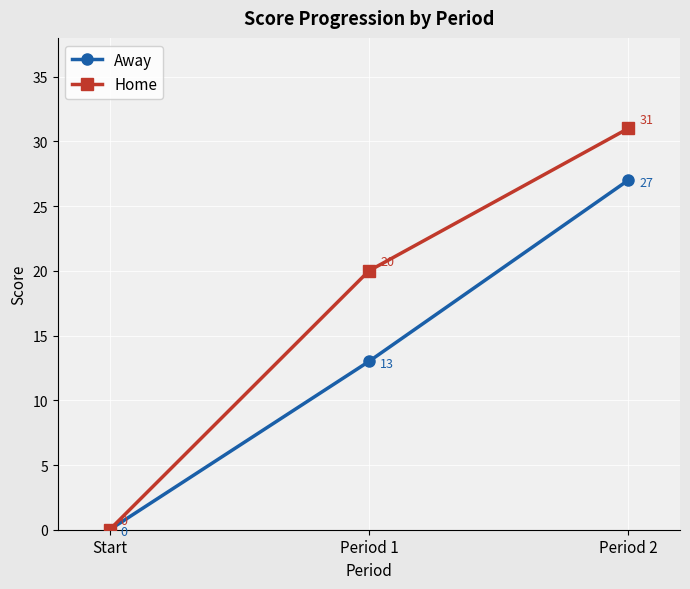

List the labels in order of Home value, smallest first.

Start, Period 1, Period 2